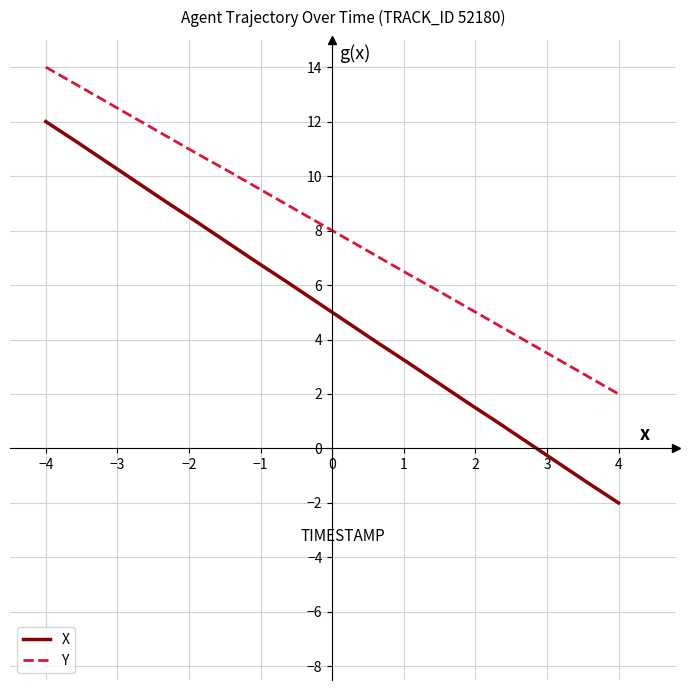

List the series in order of their peak value, lowest first.

X, Y